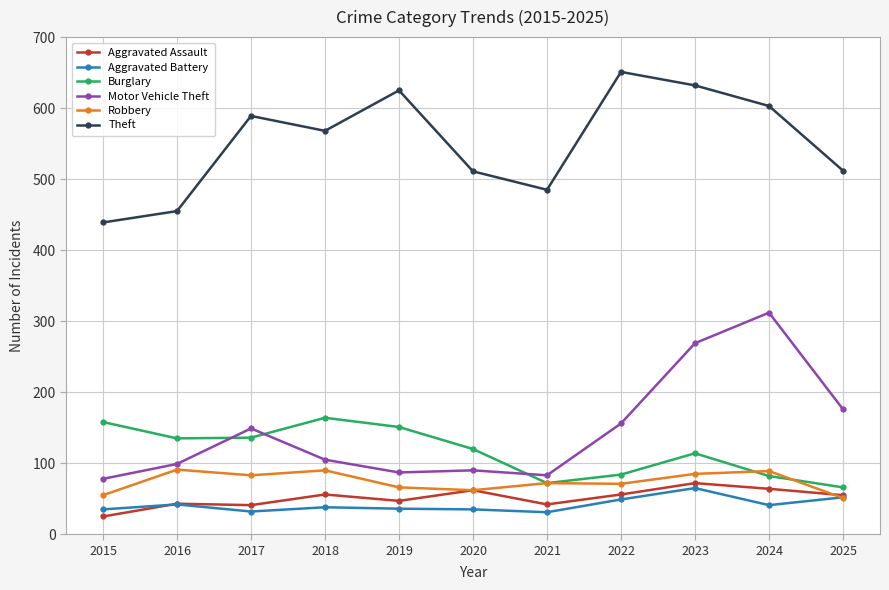

How many lines are shown in the chart?

6